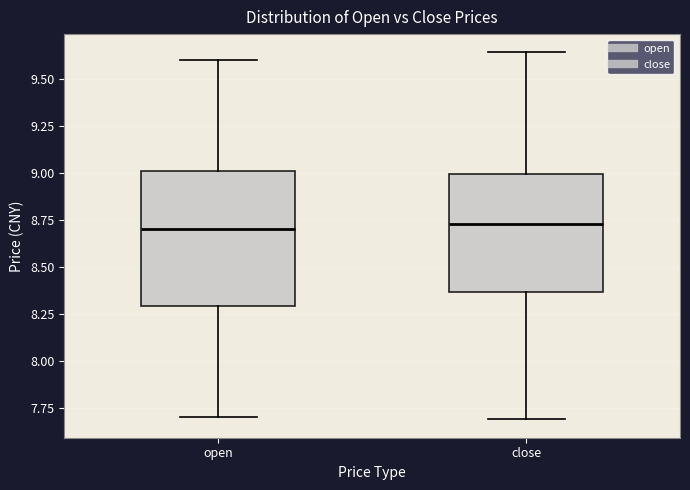

Comparing the boxes themselves (not the whiskers), which one is the tallest?

open